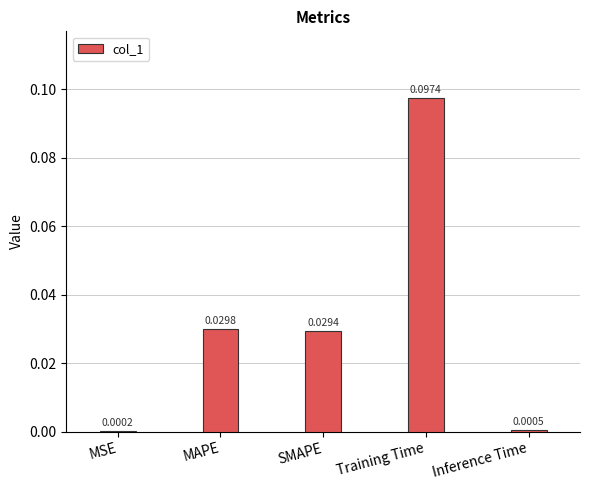

Which category has the highest value across all series?

Training Time